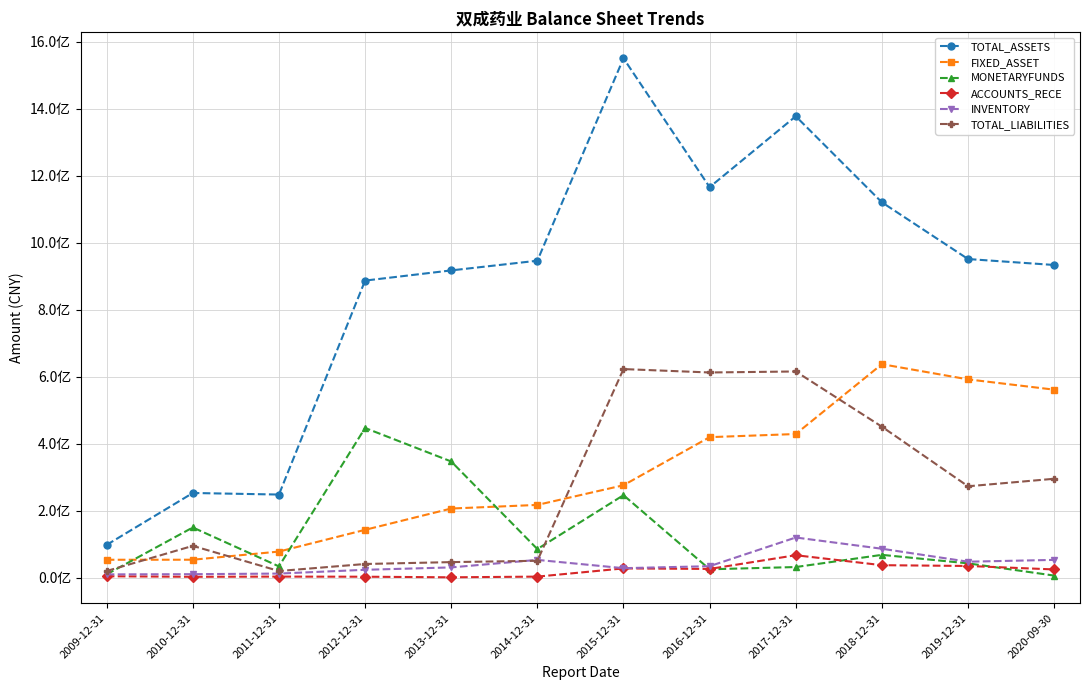

The value of INVENTORY at 2019-12-31 is 25520053.3. True or false?

False